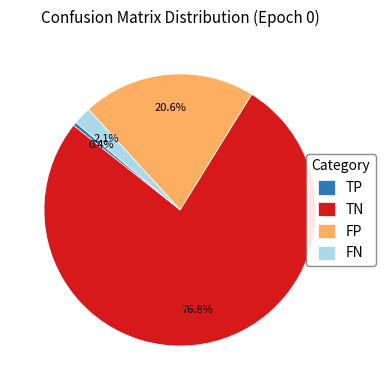

How much of the chart is everything except FN?

97.9%